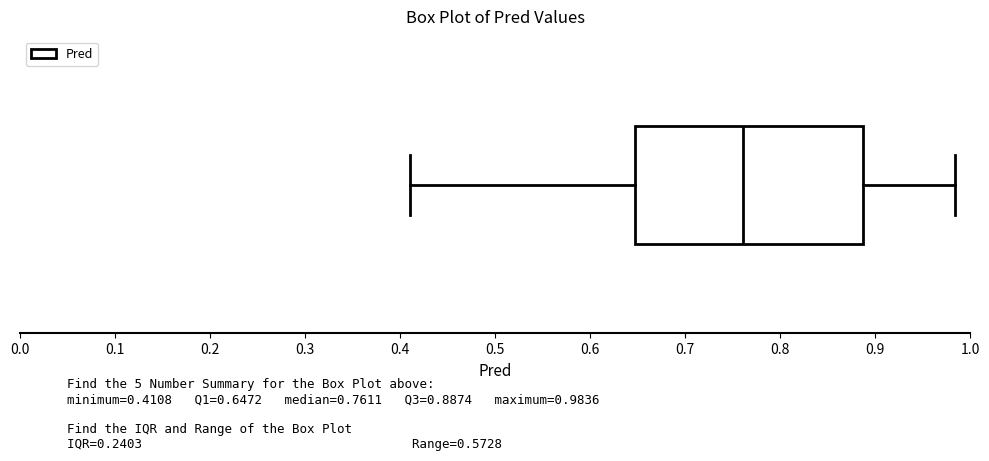

Transcribe this box plot: give where the median line is, the range the box spans, and where the two whiskers end, as read against the x-axis. The values are not printed on the chart, so give them approximately, as read against the axis.

median 0.76, box 0.65 to 0.89, whiskers 0.41 to 0.98